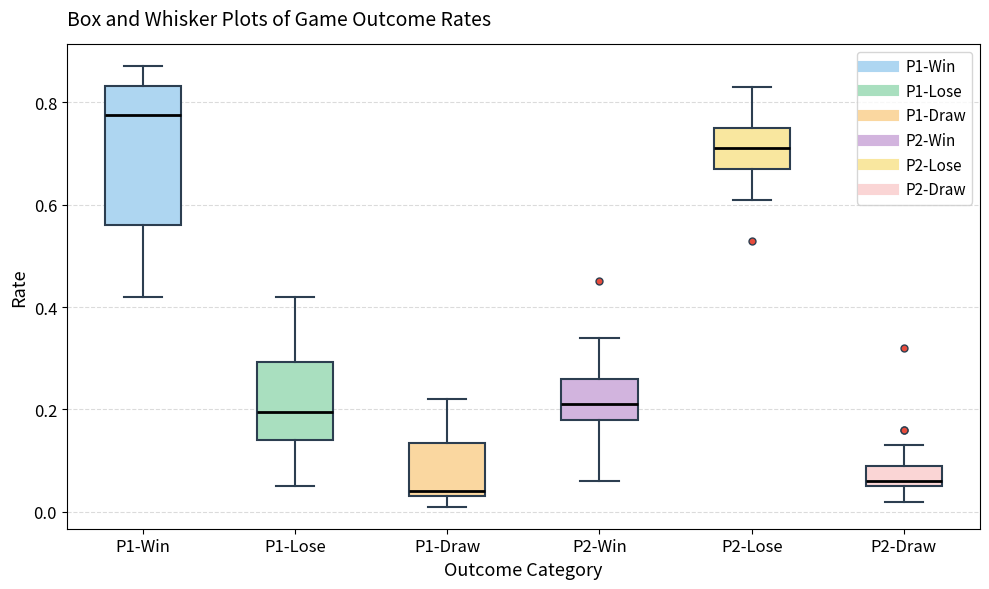

Reading left to right, read every box against the y-axis: the position of its median line, the range the box covers, and the ends of its whiskers. The values are not printed on the chart, so give them approximately, as read against the axis.

P1-Win: median 0.78, box 0.56 to 0.84, whiskers 0.42 to 0.88
P1-Lose: median 0.20, box 0.14 to 0.30, whiskers 0.06 to 0.42
P1-Draw: median 0.04 (just above the box's lower edge), box 0.04 to 0.14, whiskers 0.02 to 0.22
P2-Win: median 0.22, box 0.18 to 0.26, whiskers 0.06 to 0.34
P2-Lose: median 0.72, box 0.68 to 0.76, whiskers 0.62 to 0.84
P2-Draw: median 0.06 (just above the box's lower edge), box 0.06 to 0.10, whiskers 0.02 to 0.14